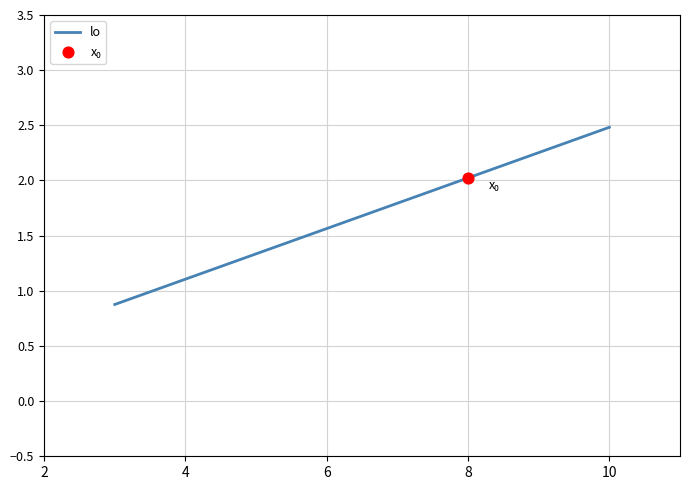

True or false: there are more than 0 points higher than both neighbors.

False